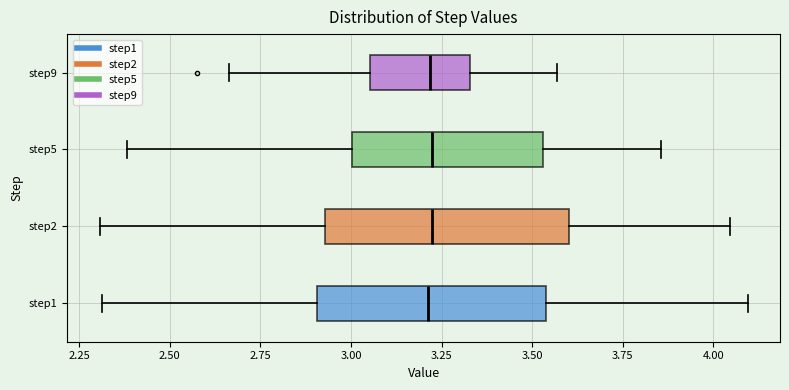

Where does the median line of the box for step2 sit on the x-axis? The values are not printed on the chart, so give them approximately, as read against the axis.

3.20